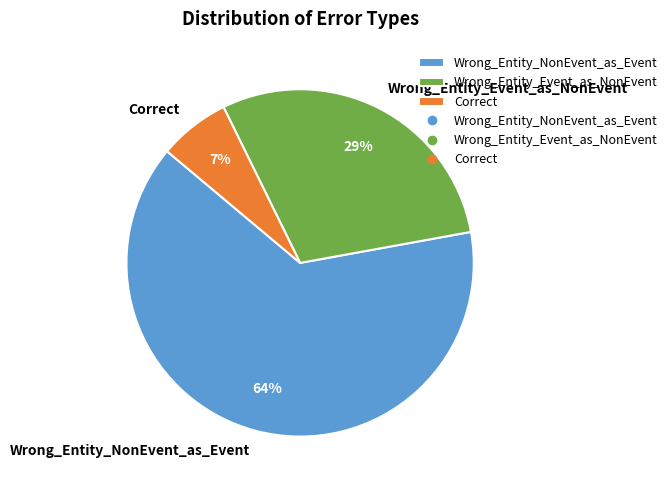

What is the majority slice?

Wrong_Entity_NonEvent_as_Event